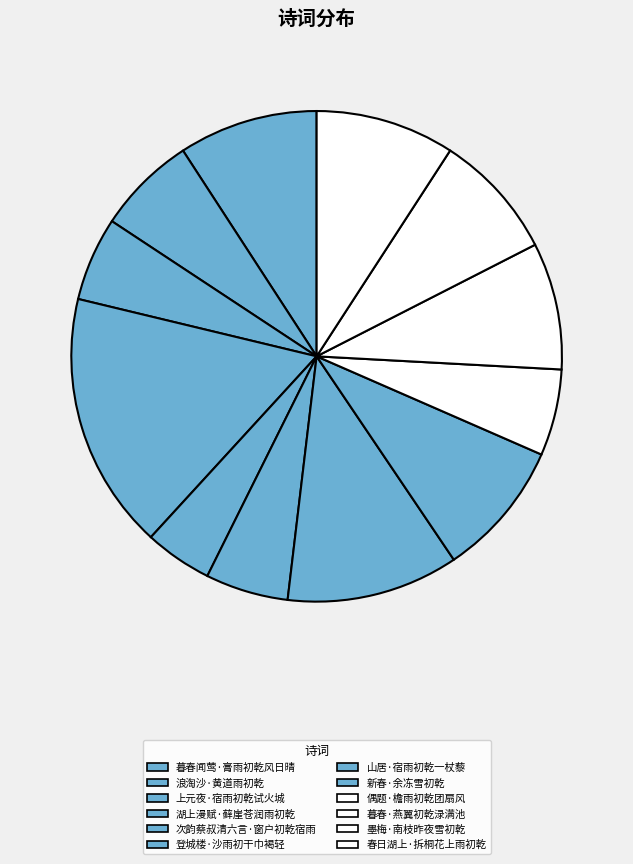

What is the change in value from 上元夜·宿雨初乾试火城 to 新春·余冻雪初乾?

+74448